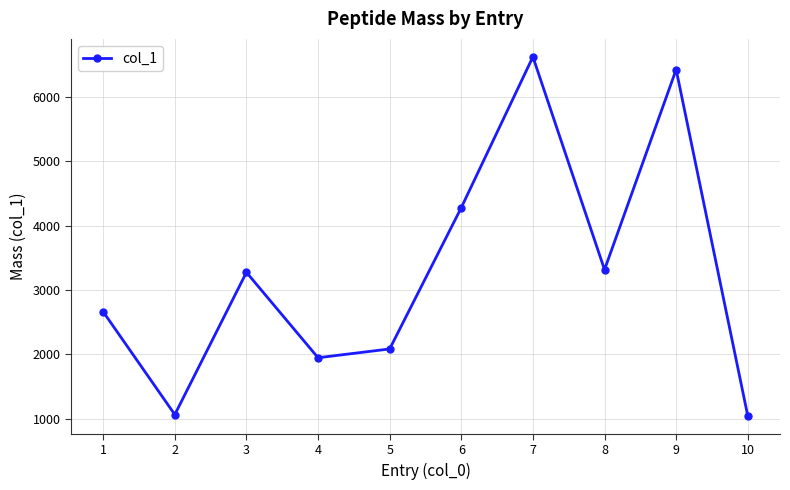

How many data points are above 3273?

5